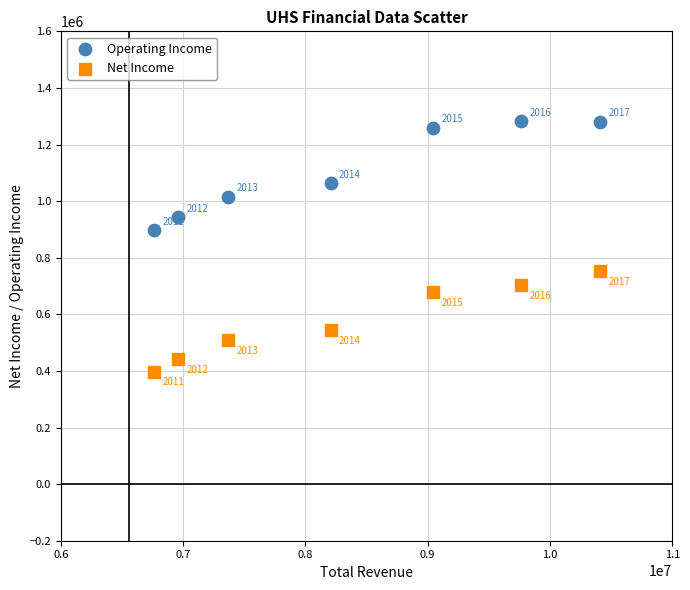

Across all series, what Y value is closest to 839500?

897100